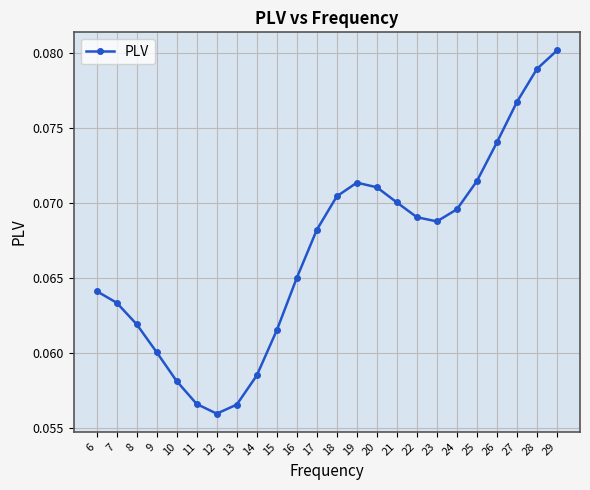

Is it true that the value at 22 is 0.0?

False